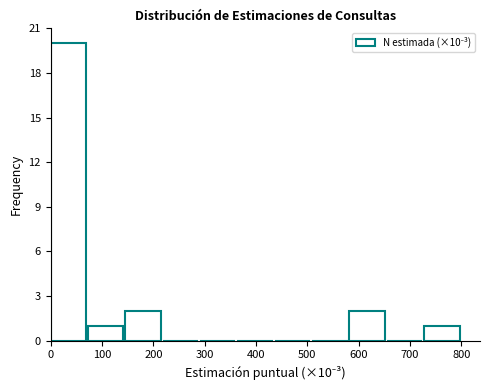

Reading left to right, list every bar in this chart as the range it spans on the x-axis followed by its height. Neither the bar edges nor the heights are printed on the chart, so give them approximately, as read against the axes.

0 to 70: 20
70 to 150: 1
150 to 220: 2
220 to 290: 0
290 to 360: 0
360 to 440: 0
440 to 510: 0
510 to 580: 0
580 to 650: 2
650 to 730: 0
730 to 800: 1